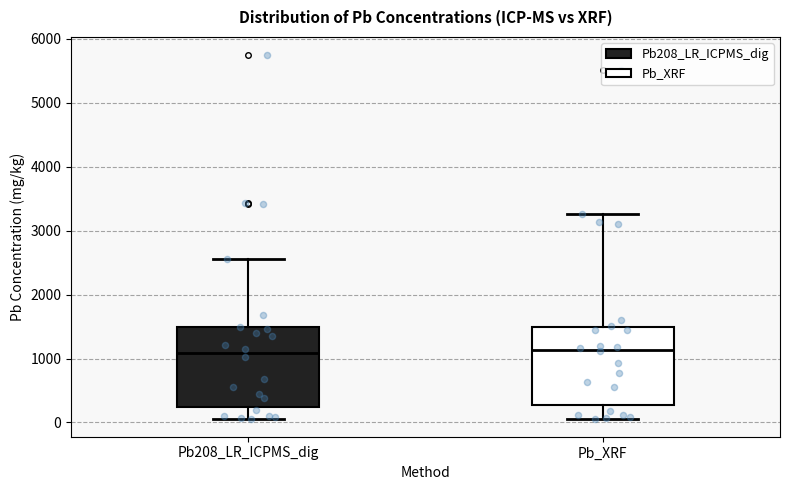

Reading left to right, read every box against the y-axis: the position of its median line, the range the box covers, and the ends of its whiskers. The values are not printed on the chart, so give them approximately, as read against the axis.

Pb208_LR_ICPMS_dig: median 1100, box 200 to 1500, whiskers 100 to 2600
Pb_XRF: median 1100, box 300 to 1500, whiskers 100 to 3300